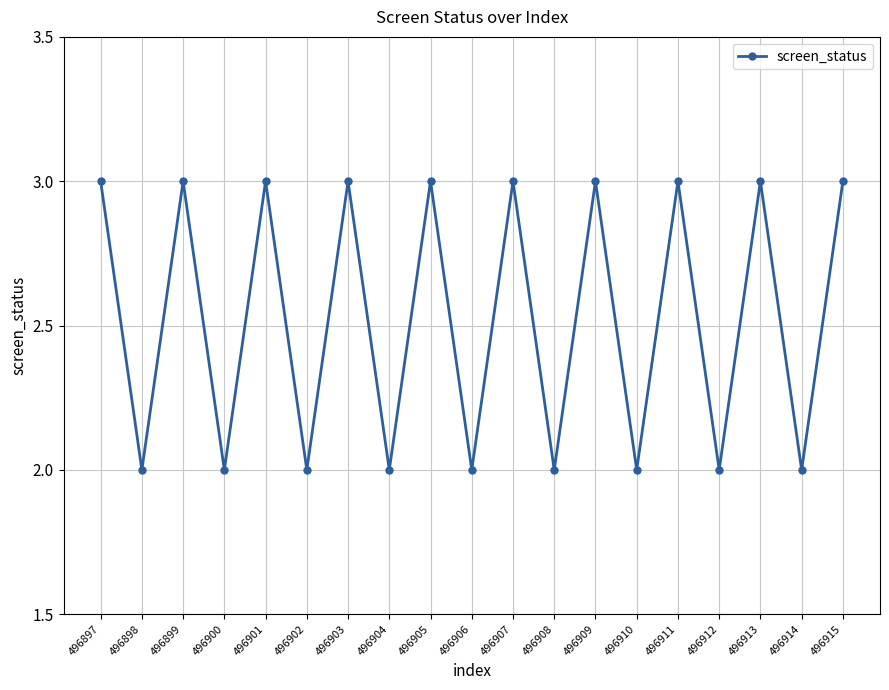

What is the difference between the second highest and minimum values?

1